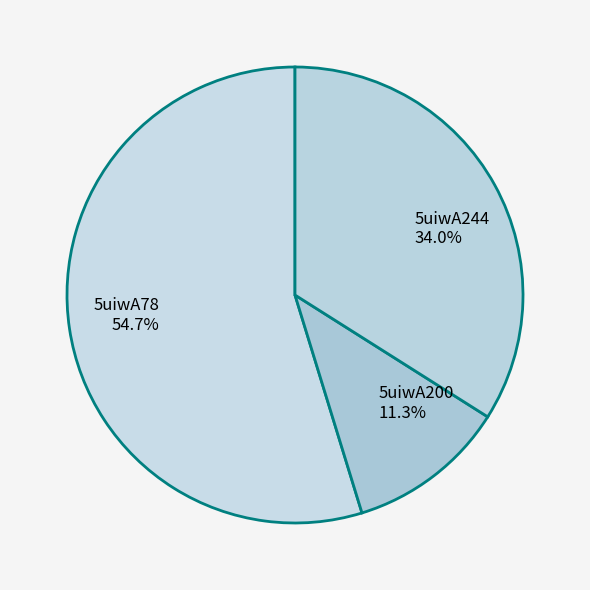

Which slice is the smallest?

5uiwA200